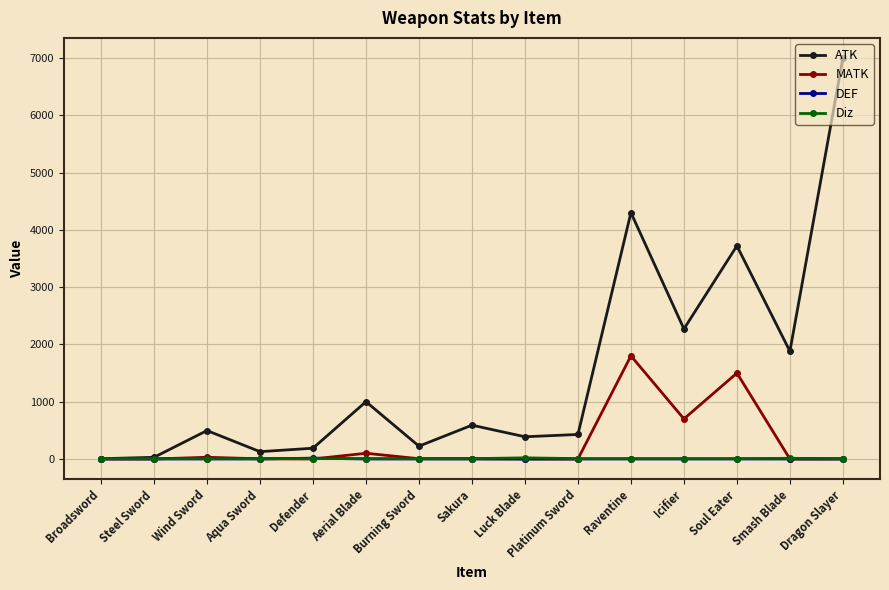

At which category is the sum across all series the highest?

Dragon Slayer